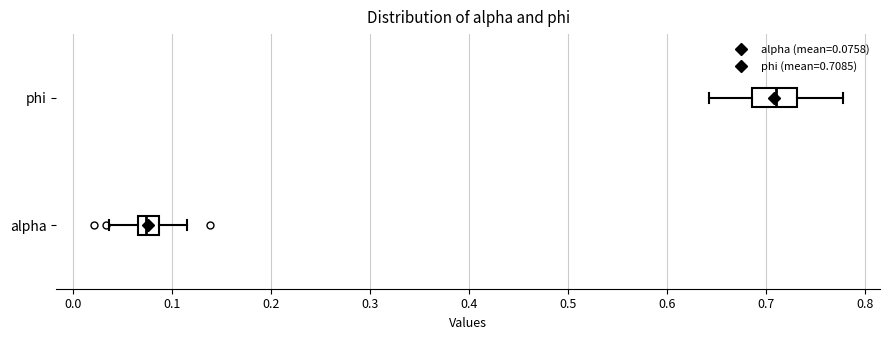

Which box has the furthest to the left median line?

alpha